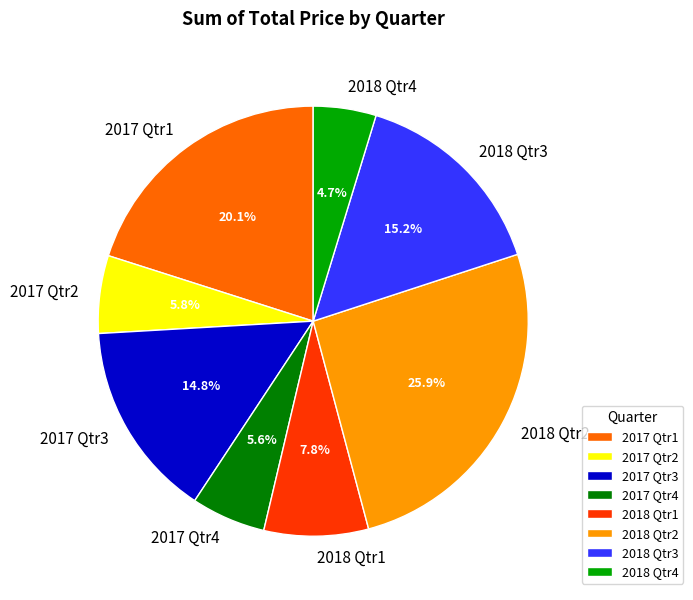

What percentage do 2017 Qtr4 and 2017 Qtr3 together represent?

20.4%